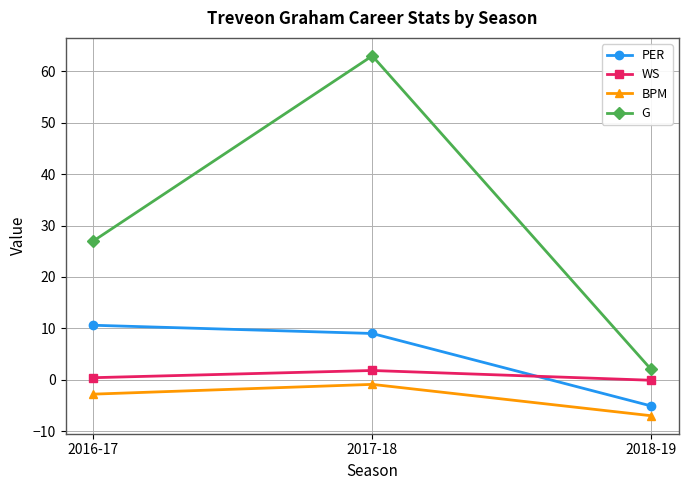

The value of BPM at 2018-19 is -7.0. True or false?

True